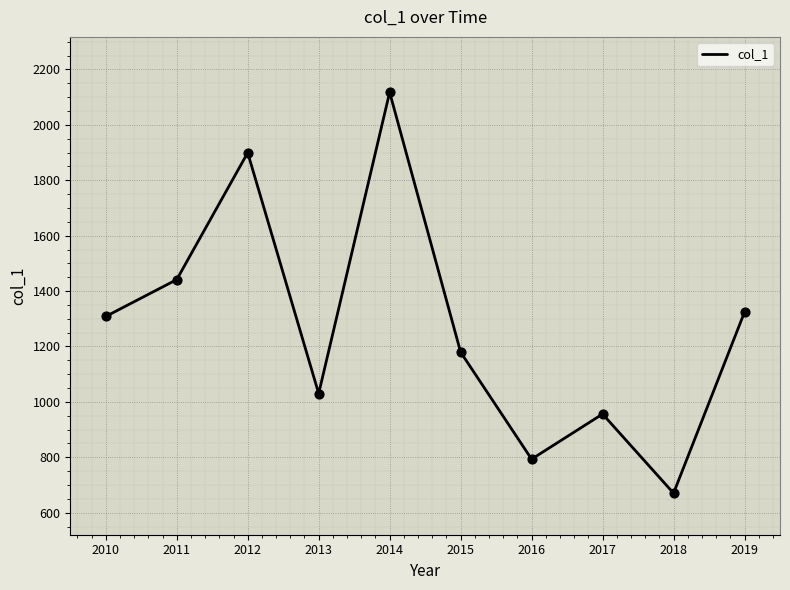

What is the ratio of the value at 2018 to the value at 2017?

0.7